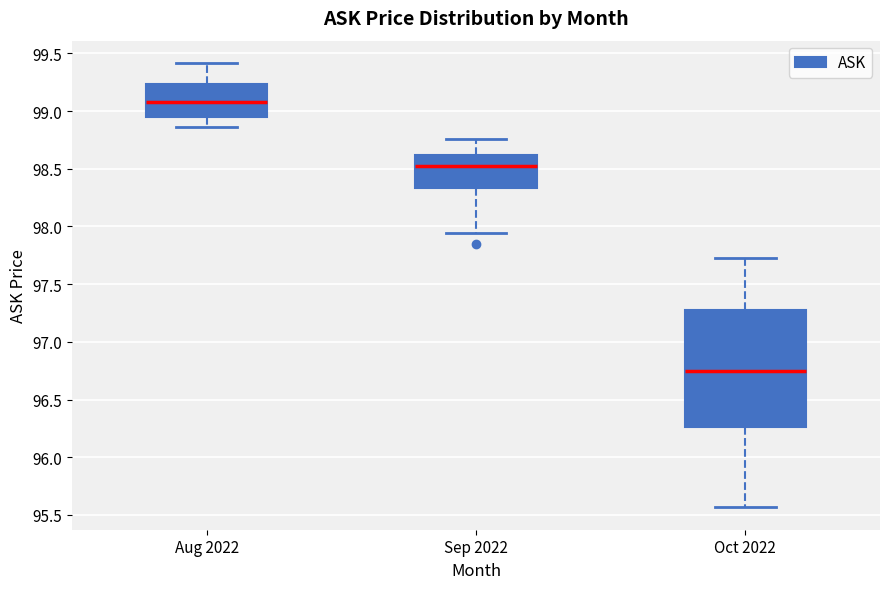

Which box is the tallest, from its lower edge to its upper edge?

Oct 2022